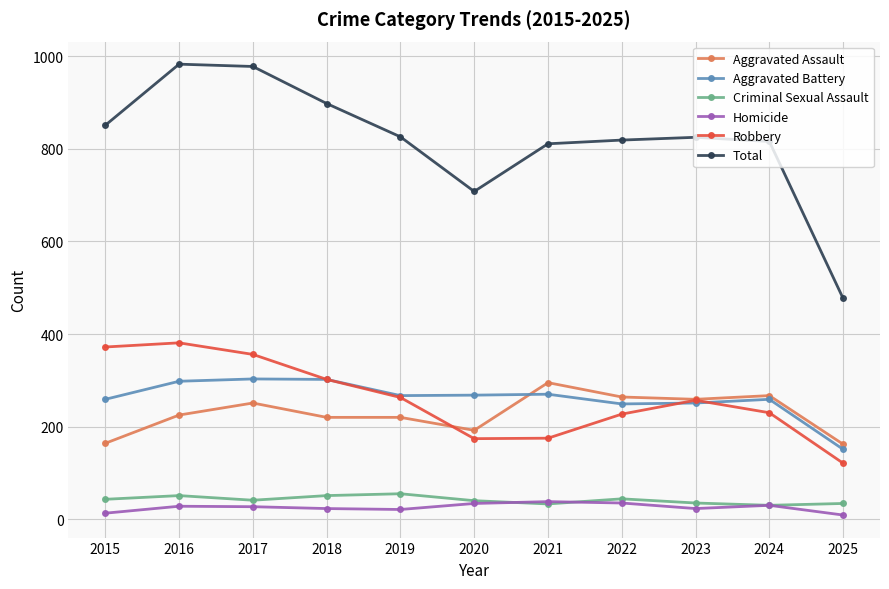

Which series has the largest range (max minus min)?

Total